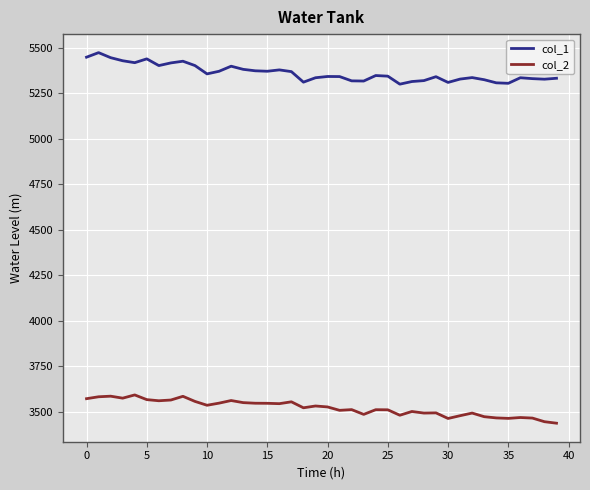

True or false: col_1 and col_2 cross at least once.

False